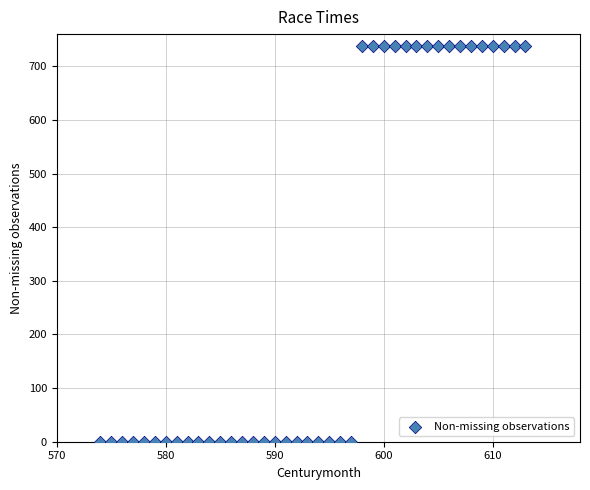

What is the range of X values (max minus min)?

39